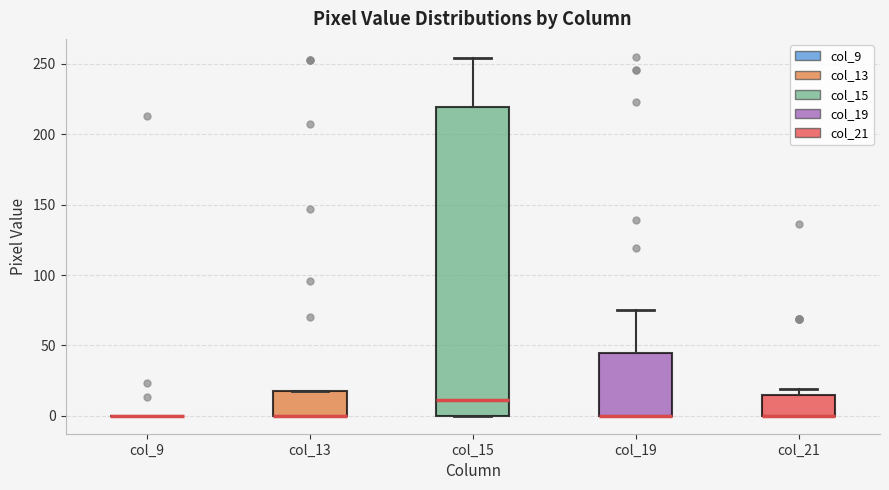

Reading left to right, read every box against the y-axis: the position of its median line, the range the box covers, and the ends of its whiskers. The values are not printed on the chart, so give them approximately, as read against the axis.

col_9: box collapsed to a line at 0, whiskers 0 to 0
col_13: median 0 (drawn on the box's lower edge), box 0 to 20, whiskers 0 to 20
col_15: median 10, box 0 to 220, whiskers 0 to 255
col_19: median 0 (drawn on the box's lower edge), box 0 to 45, whiskers 0 to 75
col_21: median 0 (drawn on the box's lower edge), box 0 to 15, whiskers 0 to 20